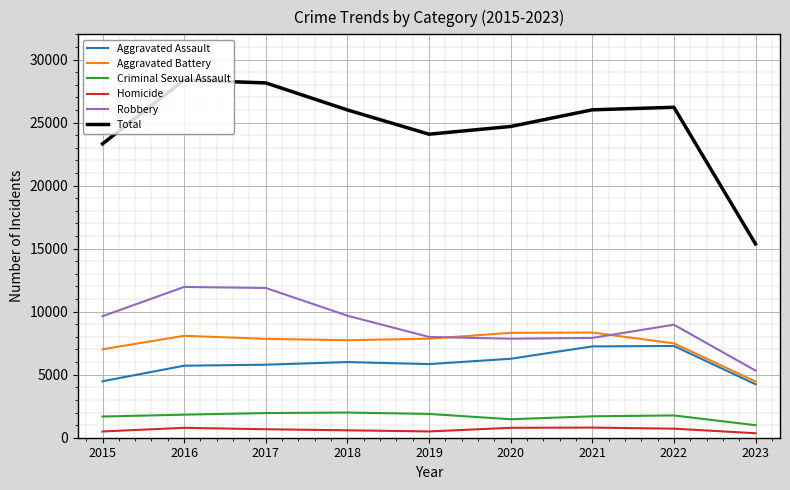

Which series has the widest spread of values?

Total